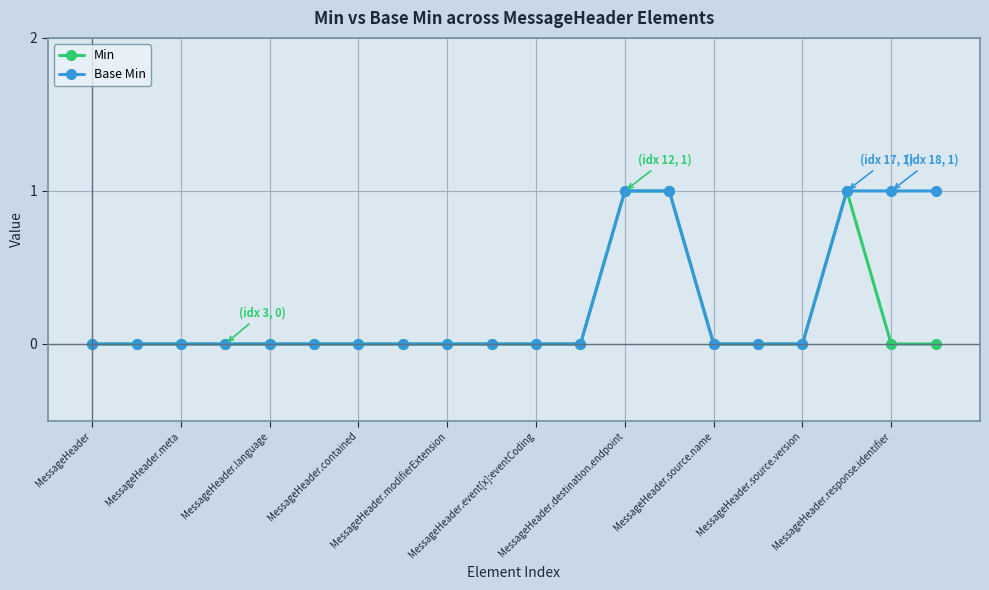

True or false: Min has more than 0 interior local peaks.

True